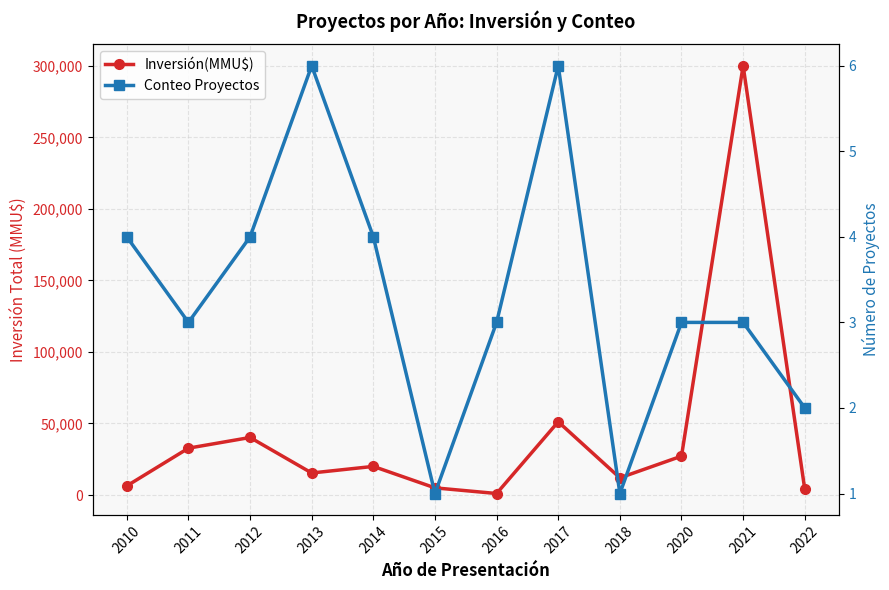

What is the smallest value displayed?

1